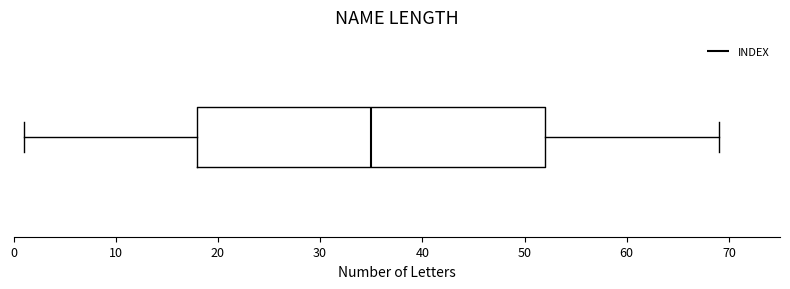

Transcribe this box plot: give where the median line is, the range the box spans, and where the two whiskers end, as read against the x-axis. The values are not printed on the chart, so give them approximately, as read against the axis.

median 35, box 18 to 52, whiskers 1 to 69